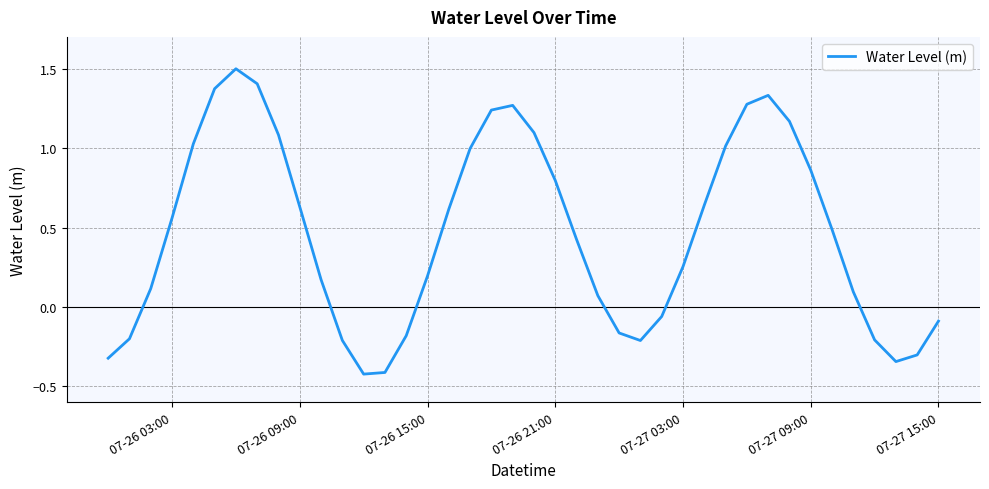

What is the difference between the maximum and minimum values?

1.9